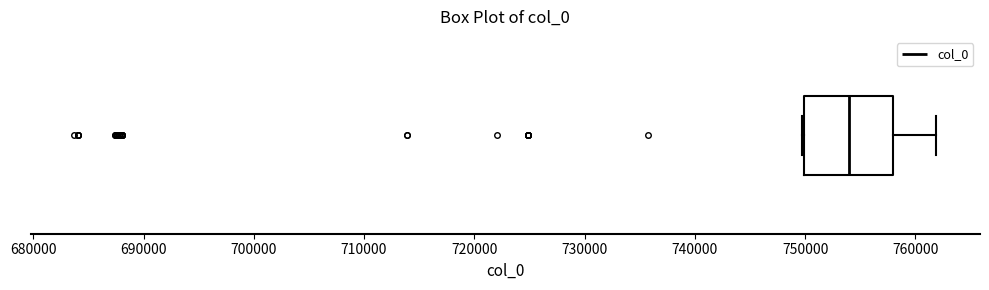

Read this box plot against the x-axis: the position of the median line, the range covered by the box, and the ends of both whiskers. The values are not printed on the chart, so give them approximately, as read against the axis.

median 754000, box 750000 to 758000, whiskers 750000 to 762000